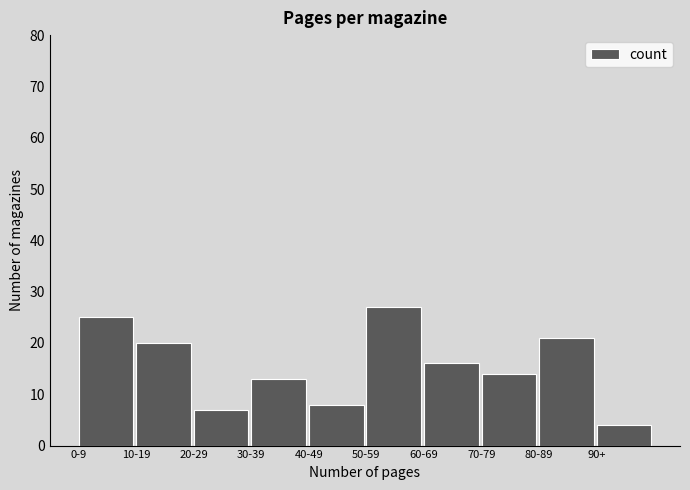

Reading right to left, list all the values displayed in this chart.

4	21	14	16	27	8	13	7	20	25